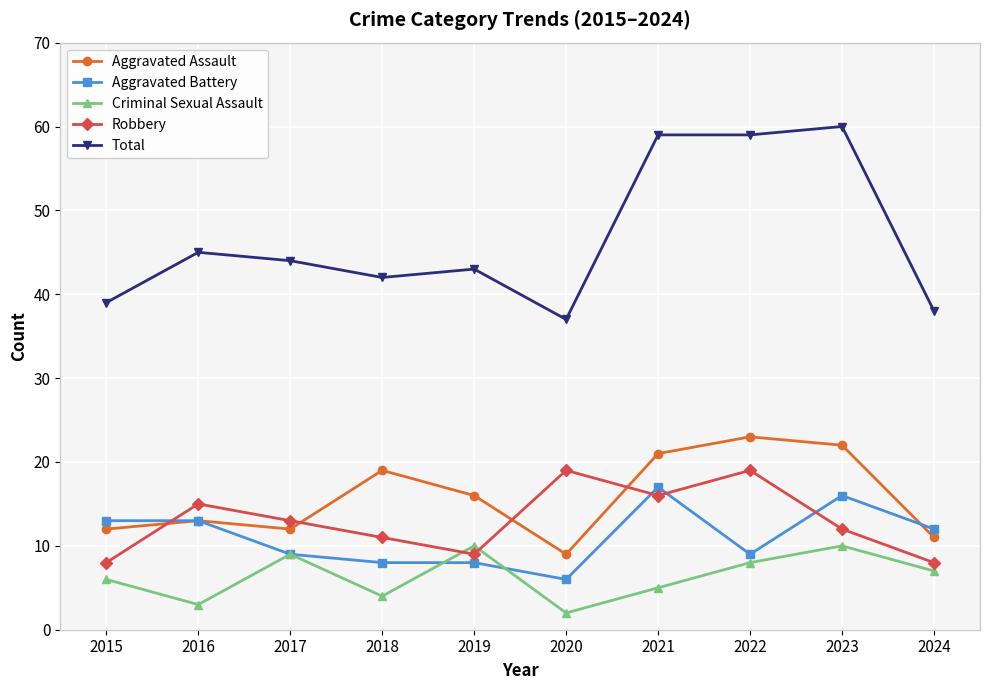

At which category does Criminal Sexual Assault reach its first local valley?

2016